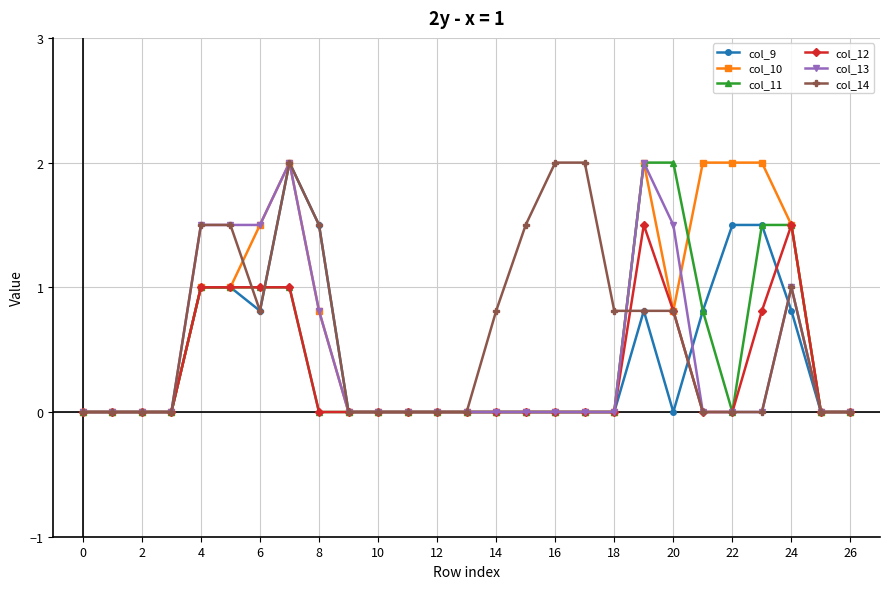

Is this an area chart (filled region under the line)?

No